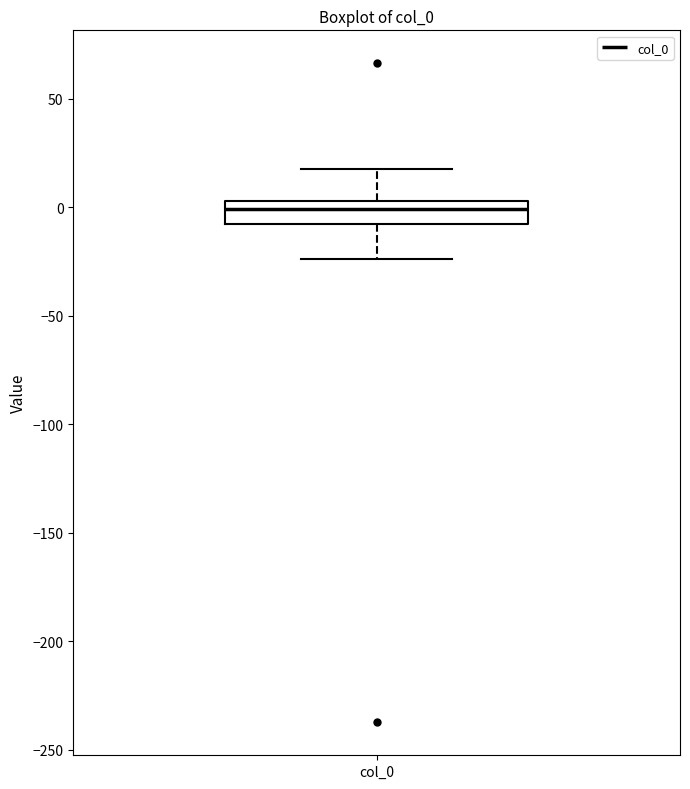

Read this box plot against the y-axis: the position of the median line, the range covered by the box, and the ends of both whiskers. The values are not printed on the chart, so give them approximately, as read against the axis.

median 0, box -10 to 5, whiskers -25 to 20